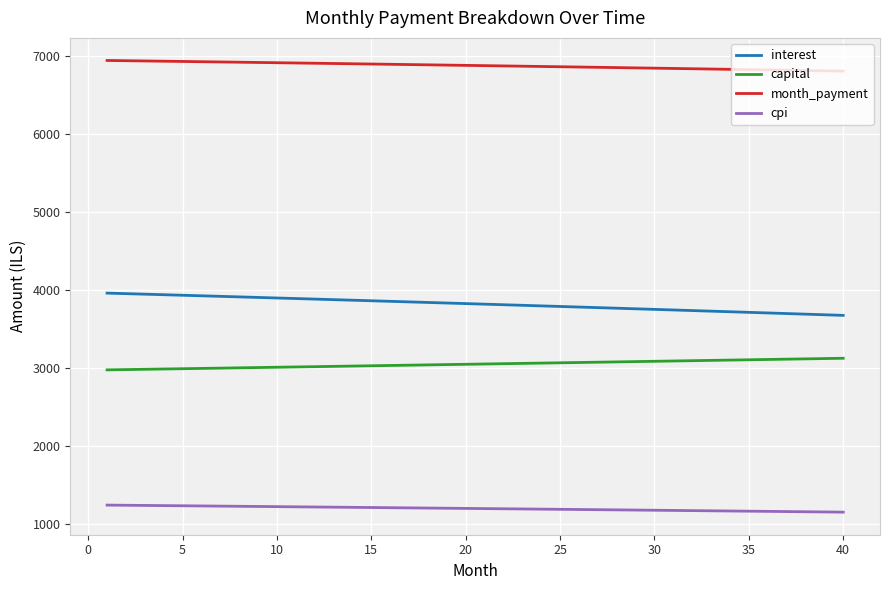

True or false: interest and capital cross at least once.

False